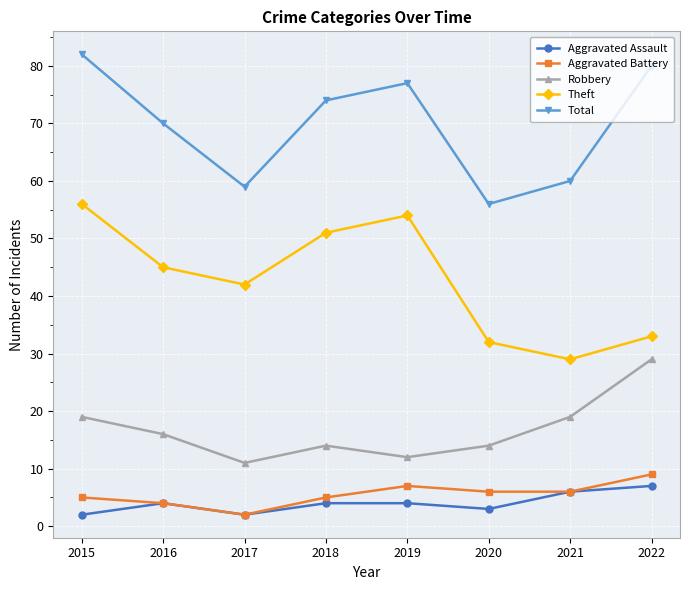

Does the chart have visible grid lines?

Yes